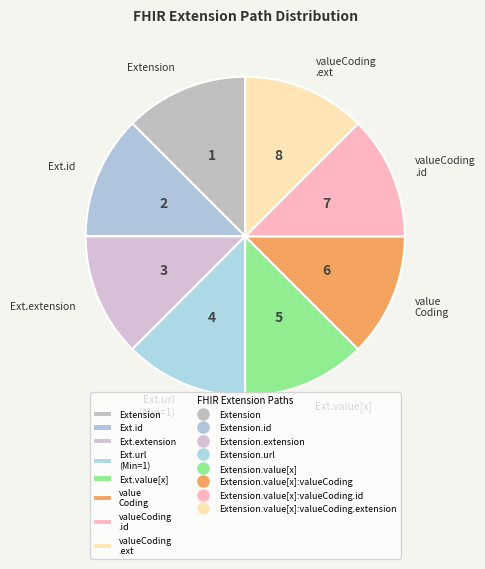

True or false: value Coding accounts for 23% of the total.

False